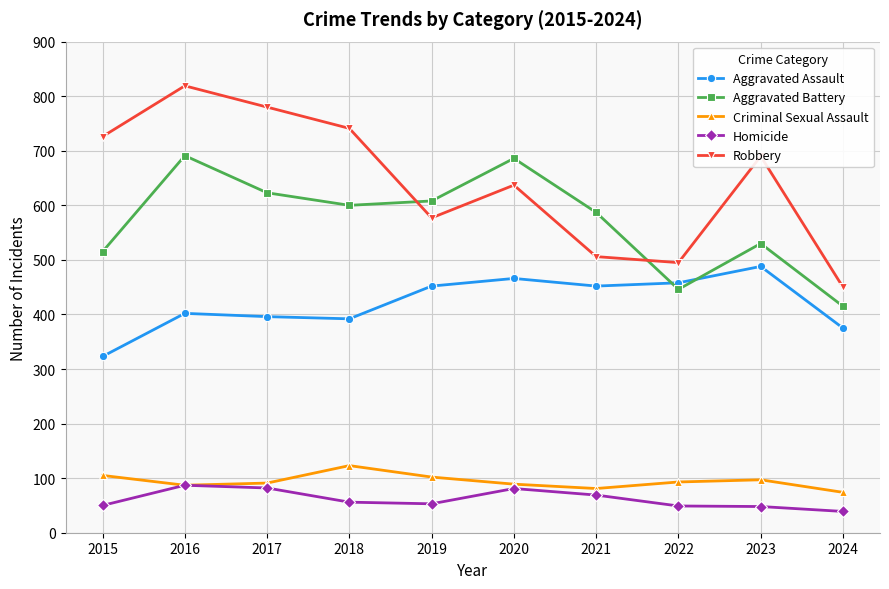

What is the average value of the Homicide series?

61